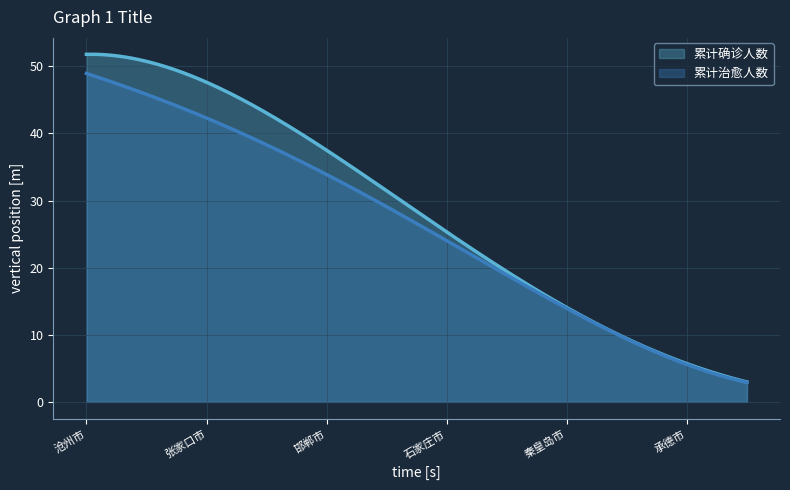

What is the value of the 累计治愈人数 point at the 11th from the left?

7